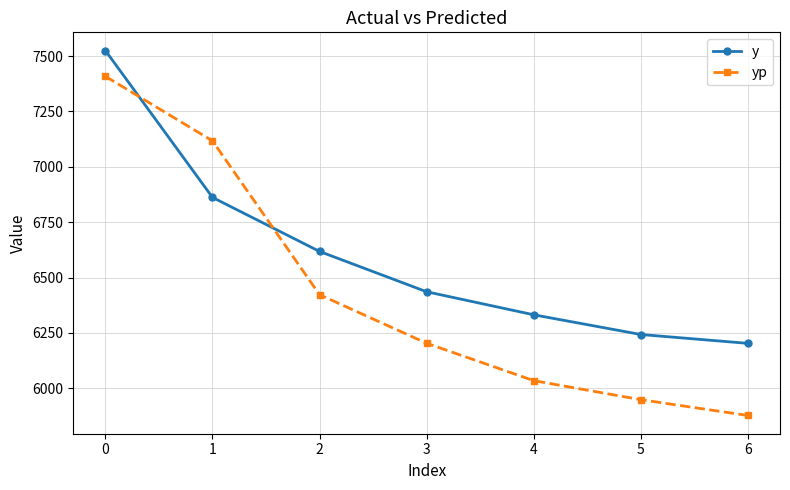

Which series has the largest range (max minus min)?

yp